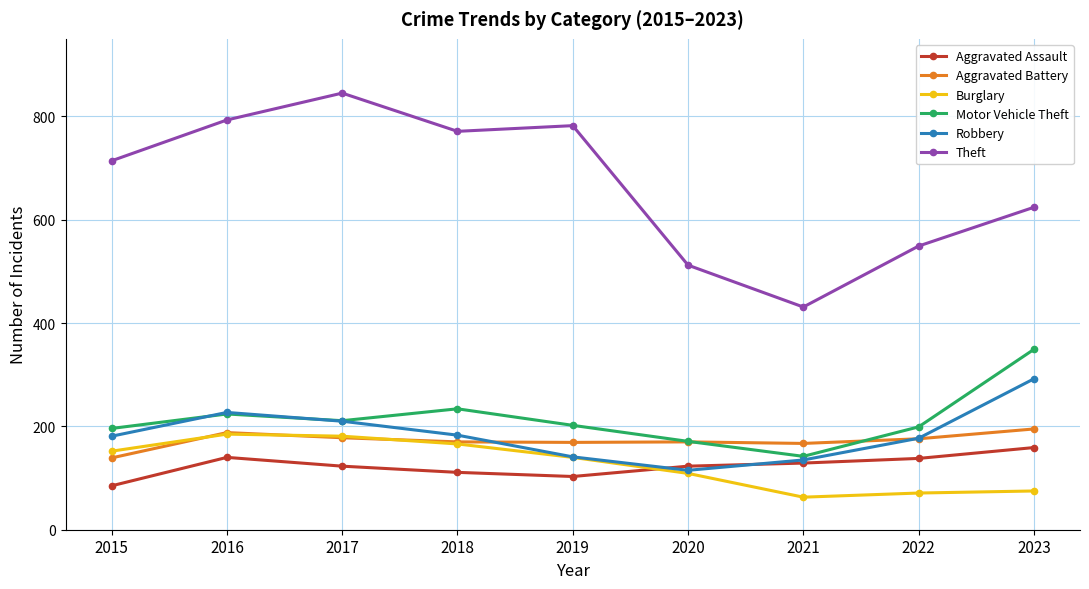

What is the smallest value displayed?

63